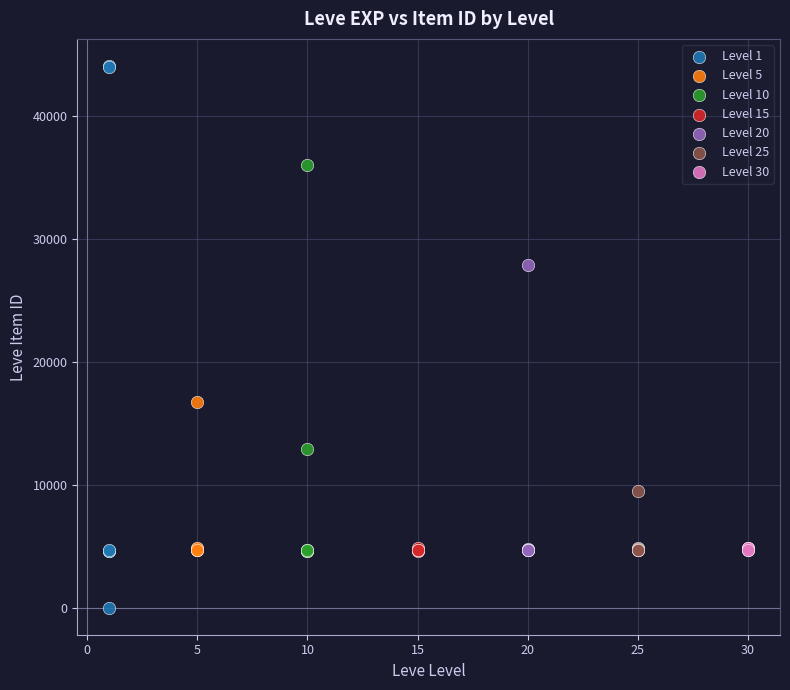

Which series contains the highest Y value?

Level 1